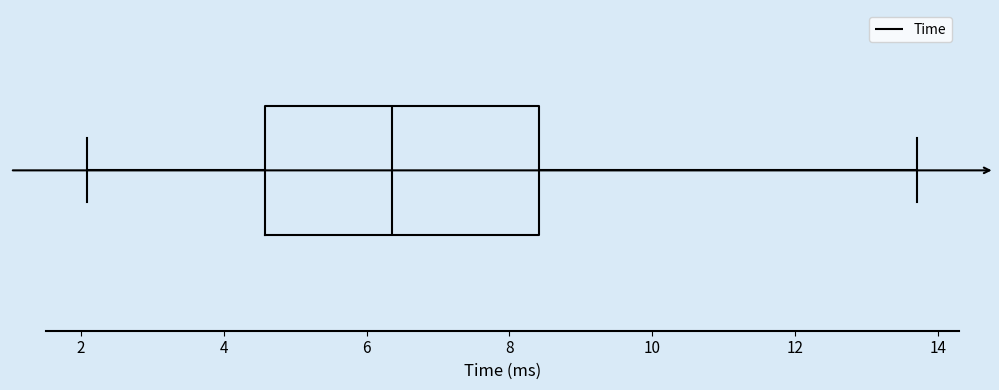

Read this box plot against the x-axis: the position of the median line, the range covered by the box, and the ends of both whiskers. The values are not printed on the chart, so give them approximately, as read against the axis.

median 6.4, box 4.6 to 8.4, whiskers 2.0 to 13.8